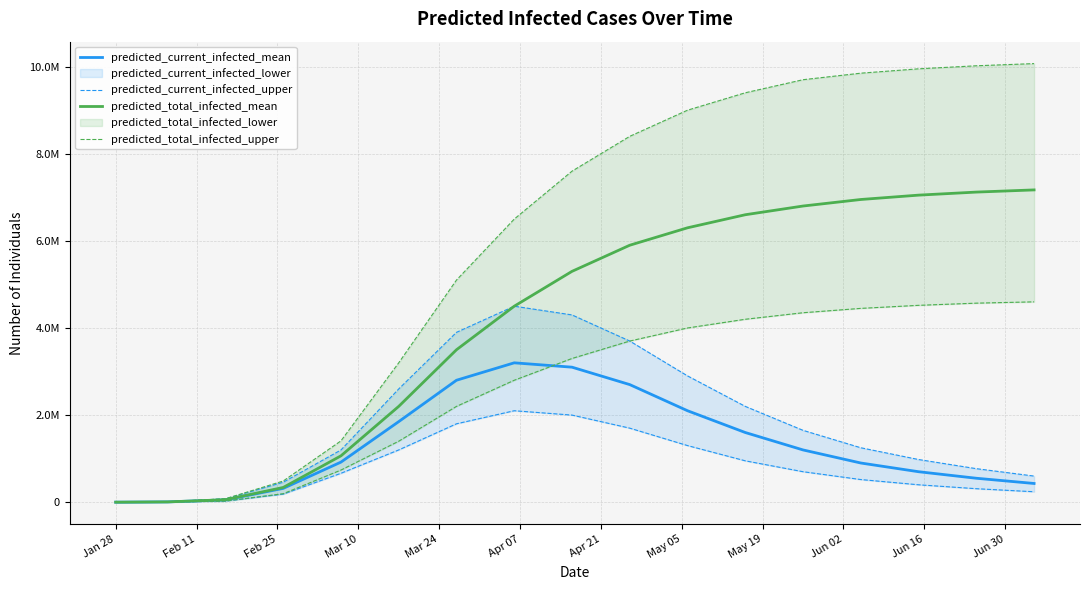

Between May 05 and Jan 28, which is larger?

May 05